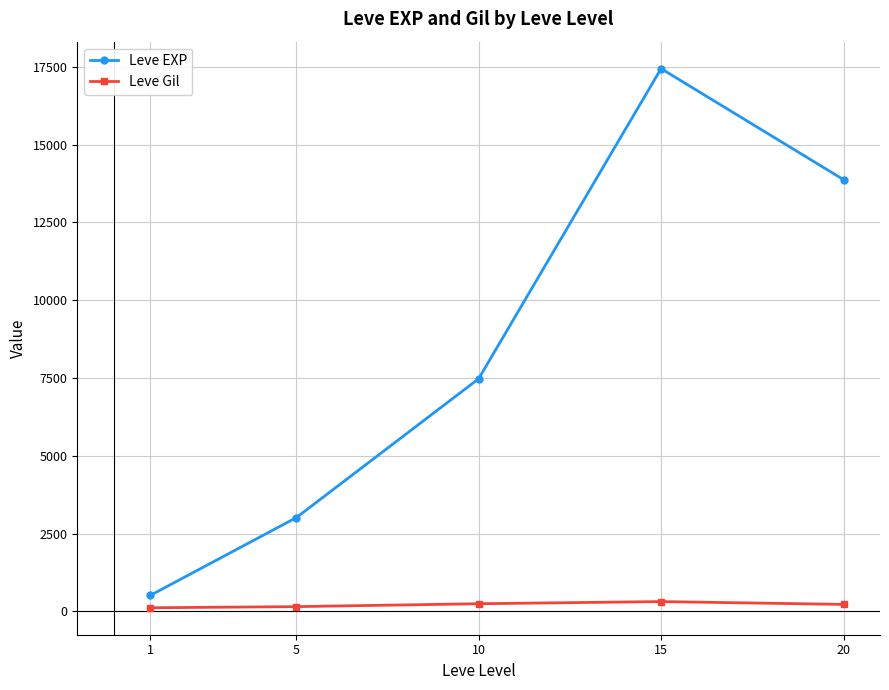

At which label does Leve Gil first exceed 220?

10